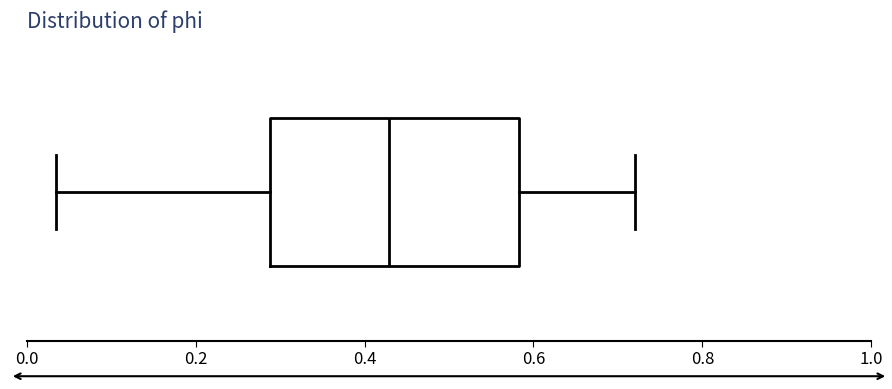

Read this box plot against the x-axis: the position of the median line, the range covered by the box, and the ends of both whiskers. The values are not printed on the chart, so give them approximately, as read against the axis.

median 0.42, box 0.28 to 0.58, whiskers 0.04 to 0.72